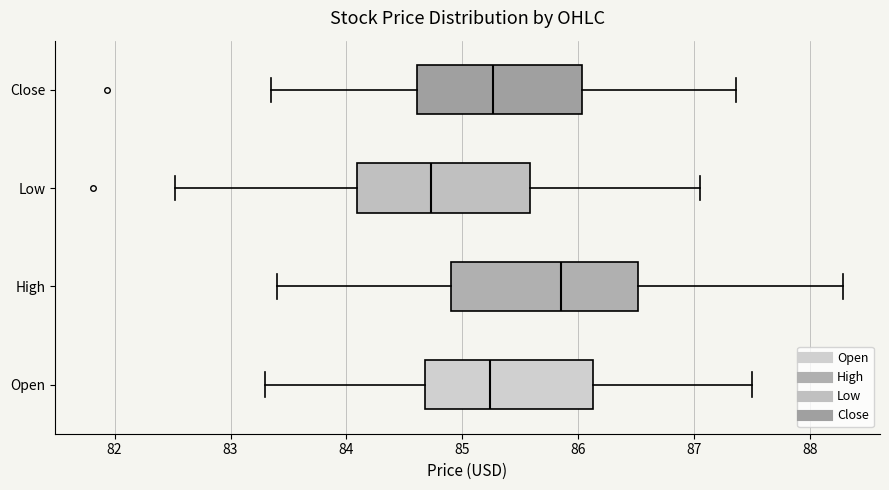

Which box's median line is the furthest to the right?

High